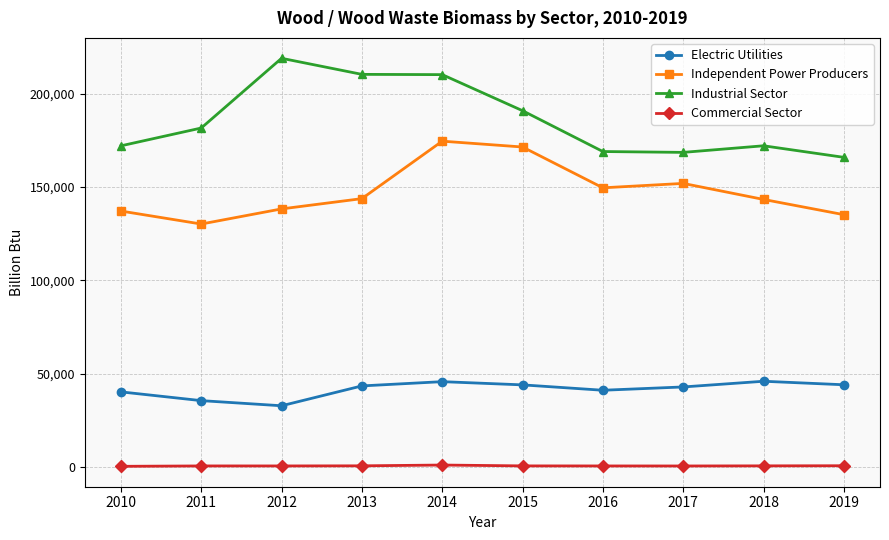

Which series has the largest total across all categories?

Industrial Sector